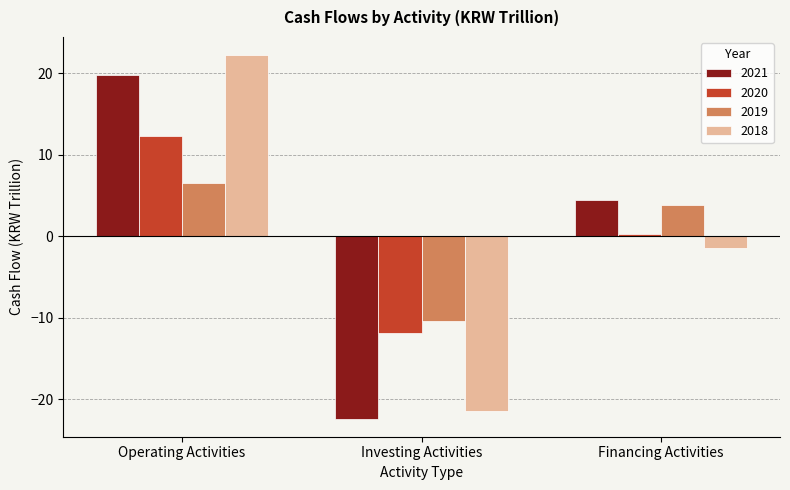

How many categories are shown in the chart?

3